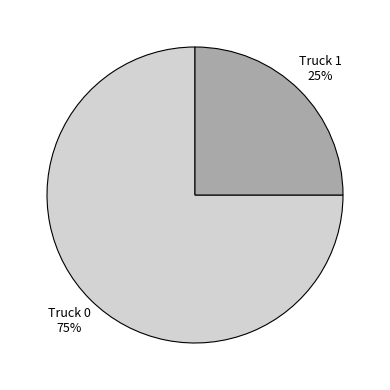

Is it true that Truck 1 is 25% of the pie?

True